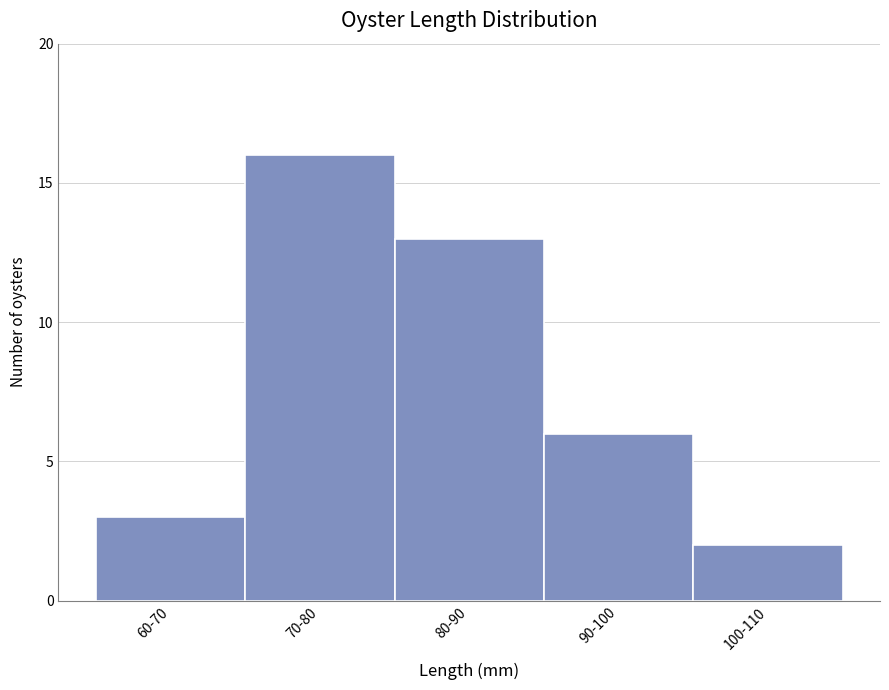

Reading left to right, transcribe all the data shown in this chart.

60-70=3	70-80=16	80-90=13	90-100=6	100-110=2